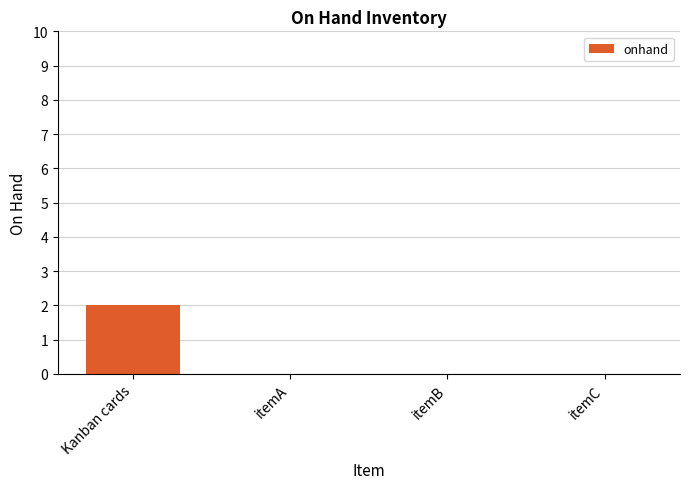

What is the maximum value shown in the chart?

2